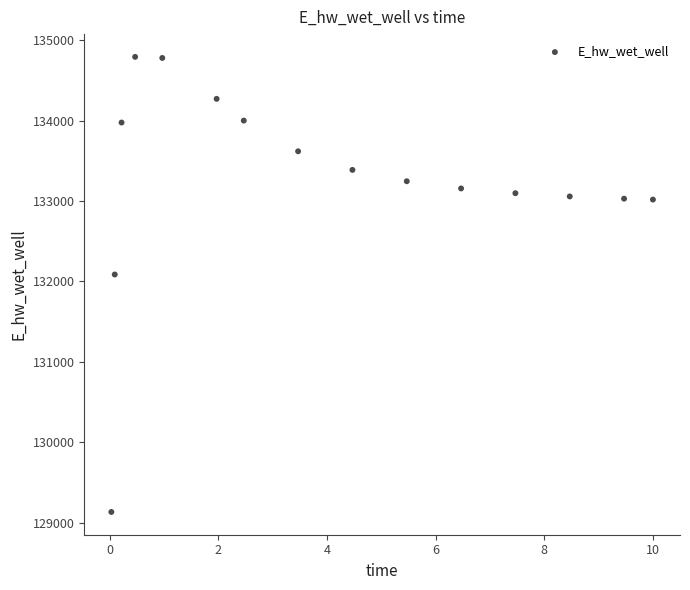

What is the range of X values (max minus min)?

10.0